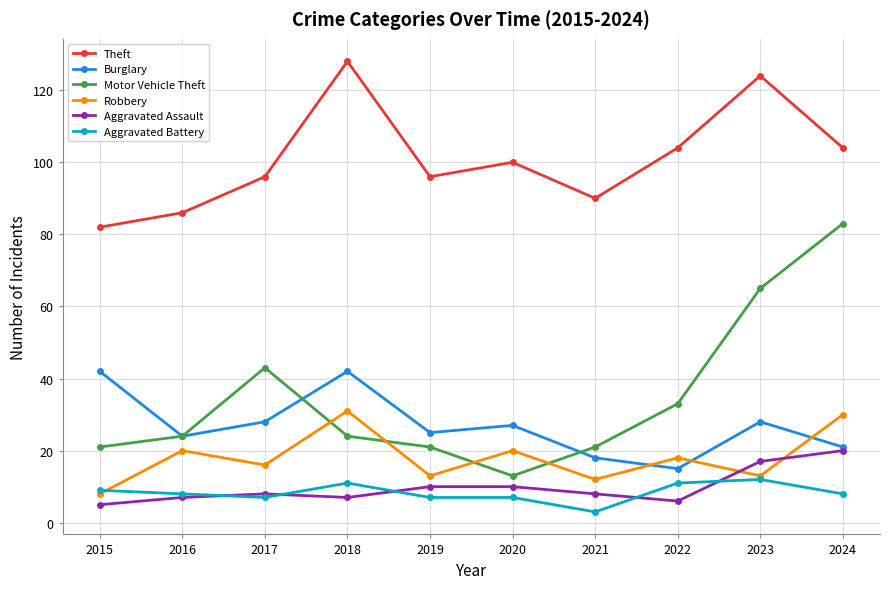

At which category is the sum across all series the highest?

2024